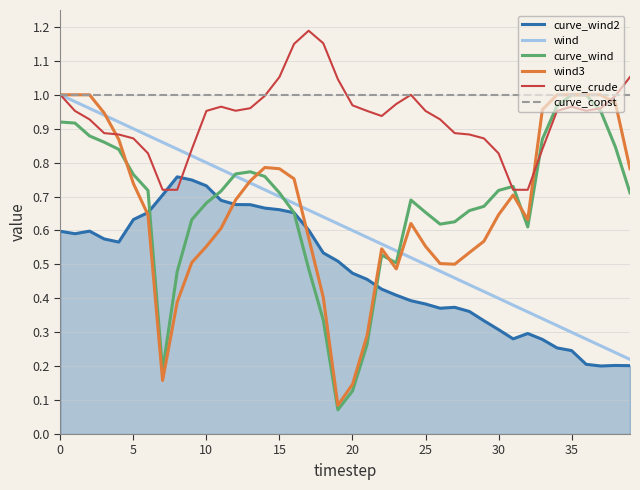

True or false: wind and curve_wind cross at least once.

True